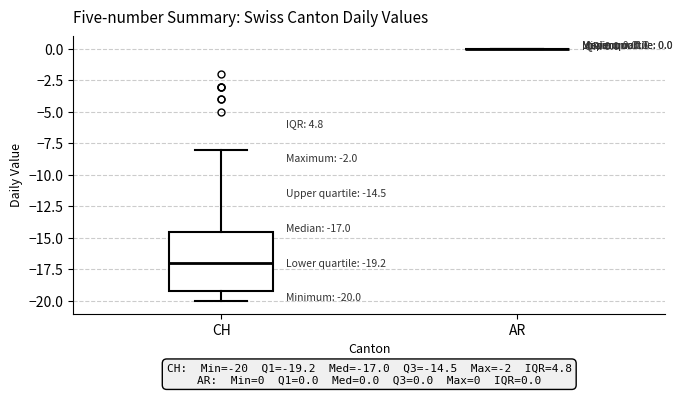

Comparing the boxes themselves (not the whiskers), which one is the tallest?

CH